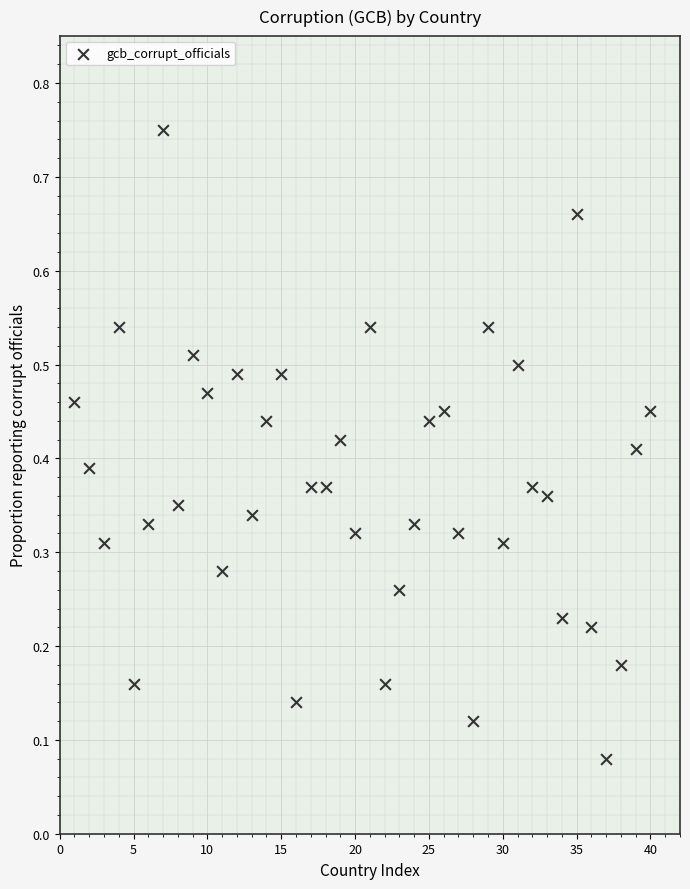

What is the range of X values (max minus min)?

39.0